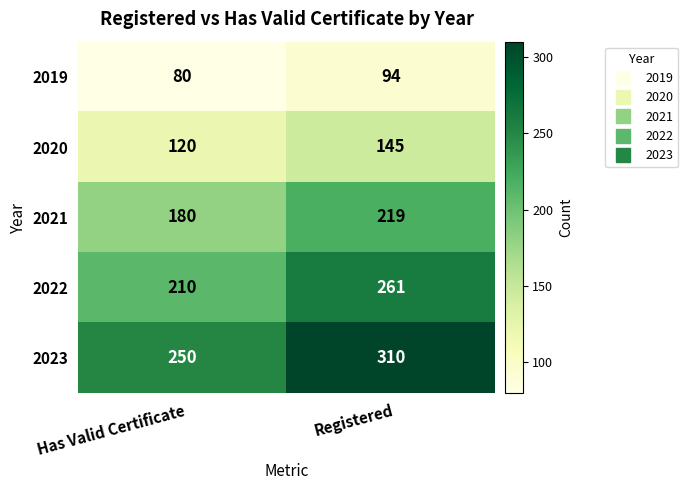

What is the sum of the 2021 values at Has Valid Certificate and Registered?

399